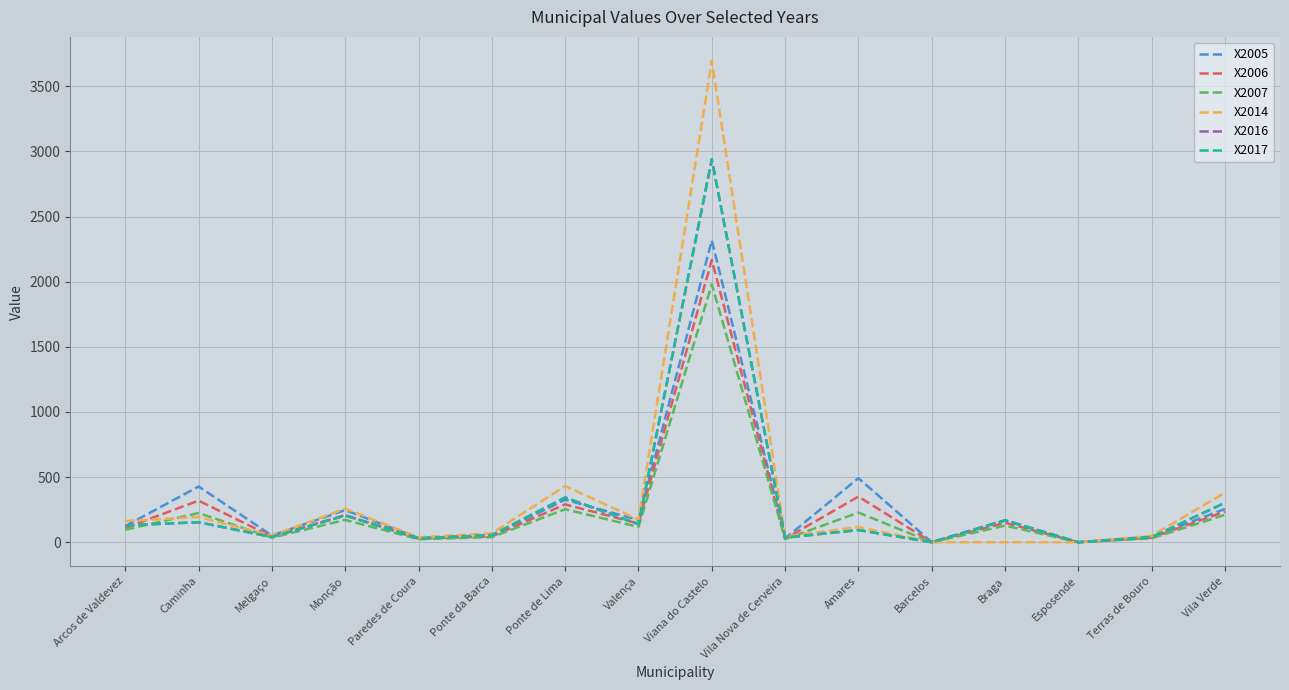

Does the chart display data point markers on the line(s)?

No